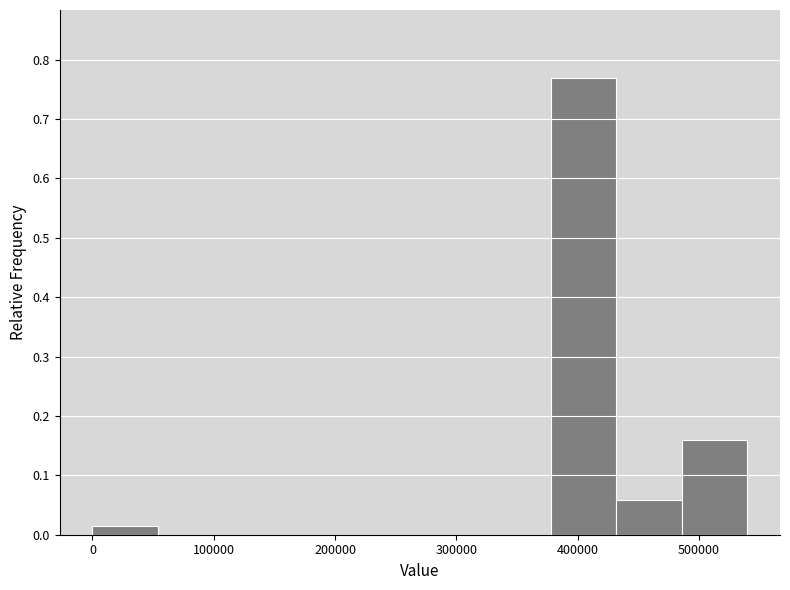

Reading left to right, list every bar in this chart as the range it spans on the x-axis followed by its height. Neither the bar edges nor the heights are printed on the chart, so give them approximately, as read against the axes.

0 to 50000: 0.01
50000 to 110000: 0
110000 to 160000: 0
160000 to 220000: 0
220000 to 270000: 0
270000 to 320000: 0
320000 to 380000: 0
380000 to 430000: 0.77
430000 to 490000: 0.06
490000 to 540000: 0.16